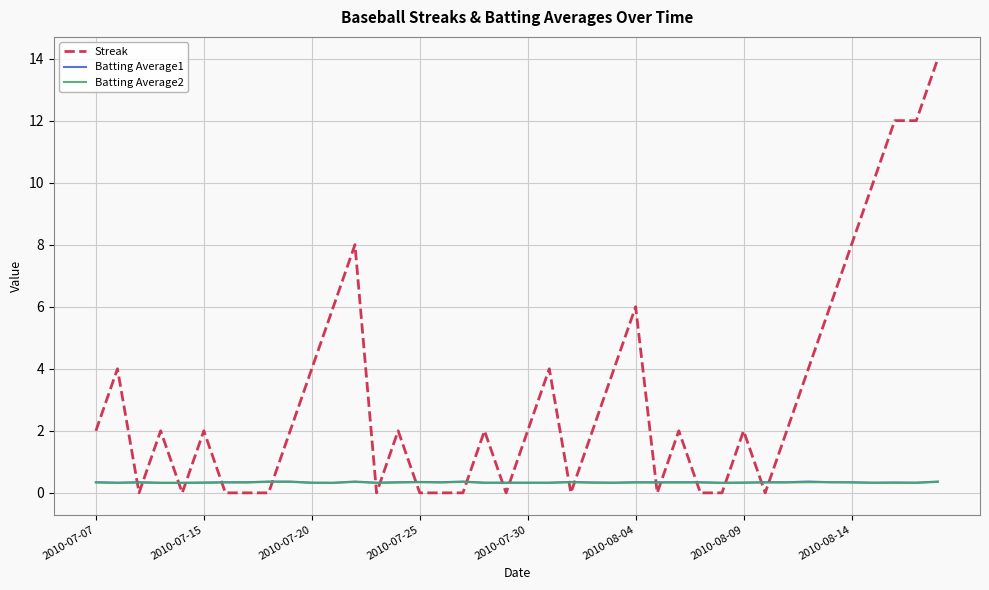

Count the number of data series in this chart.

3